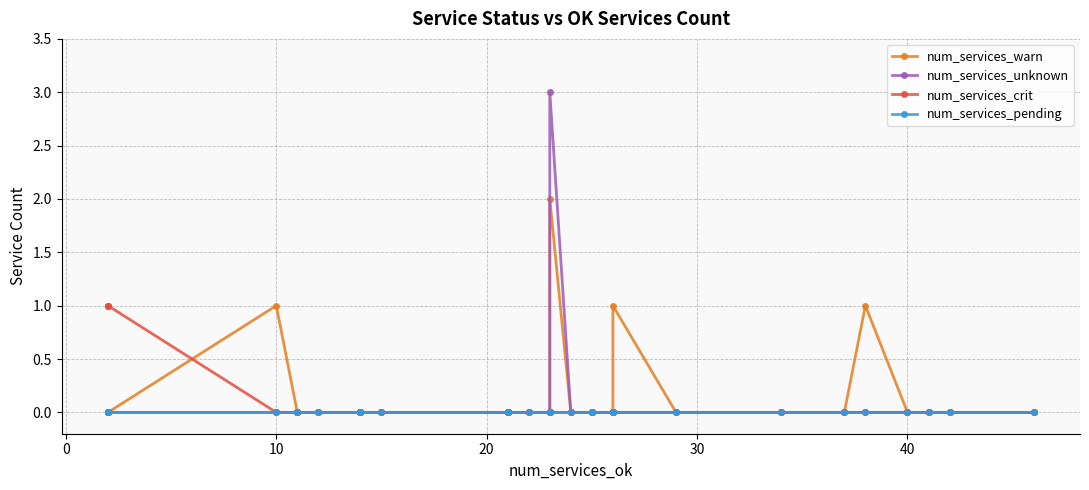

How many lines are shown in the chart?

4